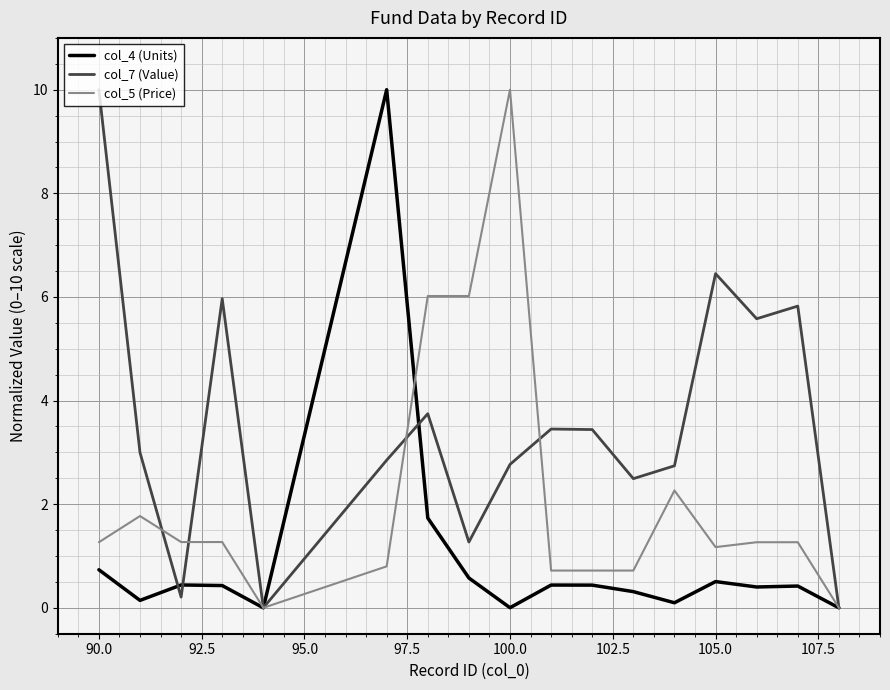

Which series has the largest total across all categories?

col_7 (Value)